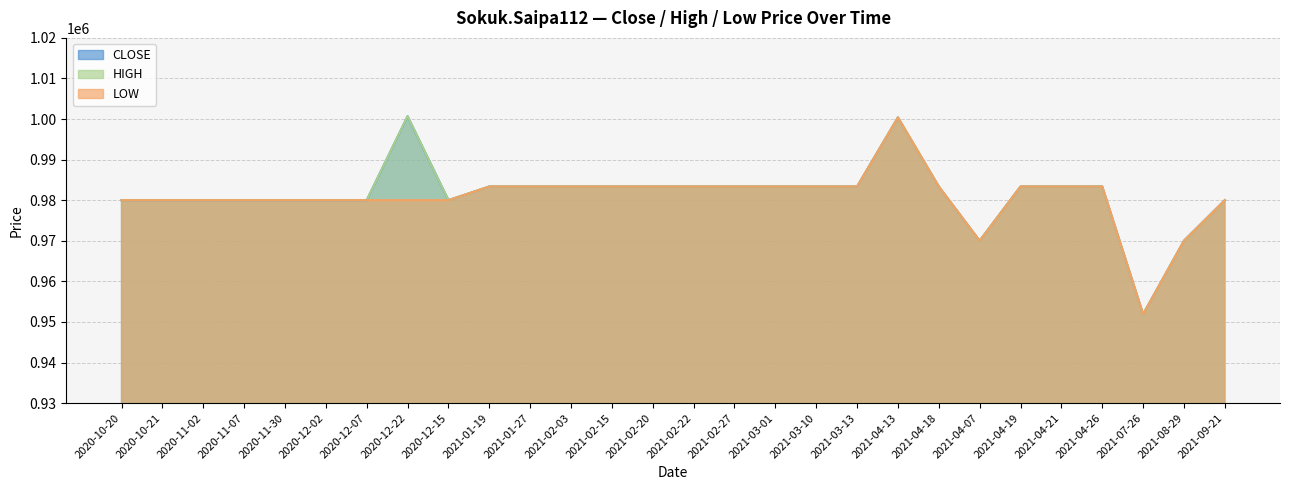

Between 2020-12-02 and 2021-02-27, which series saw the biggest shift?

CLOSE